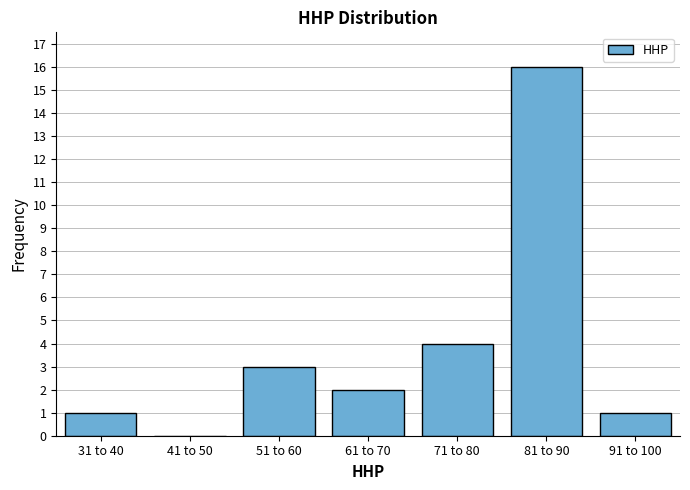

Reading right to left, list all the values displayed in this chart.

91 to 100=1	81 to 90=16	71 to 80=4	61 to 70=2	51 to 60=3	41 to 50=0	31 to 40=1